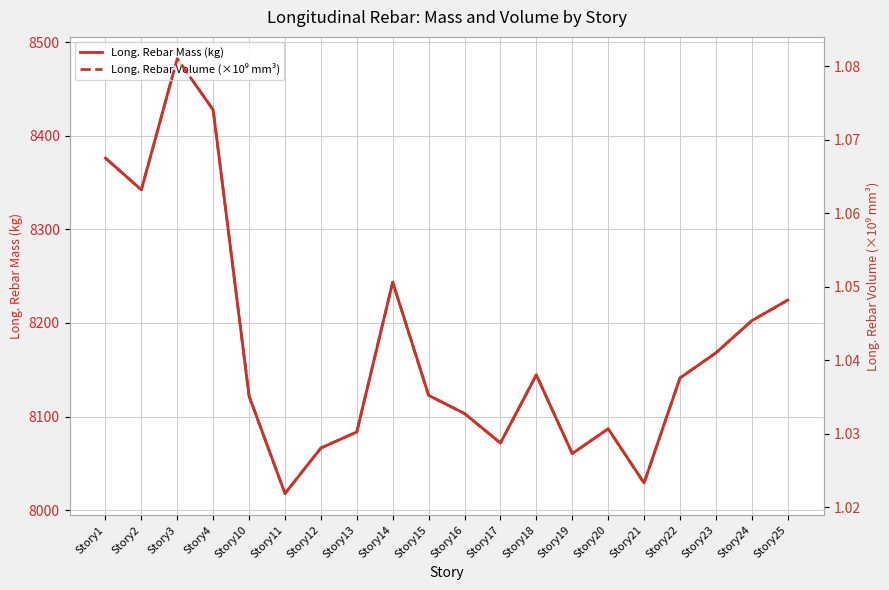

True or false: Long. Rebar Mass (kg) and Long. Rebar Volume (×10⁹ mm³) cross at least once.

False